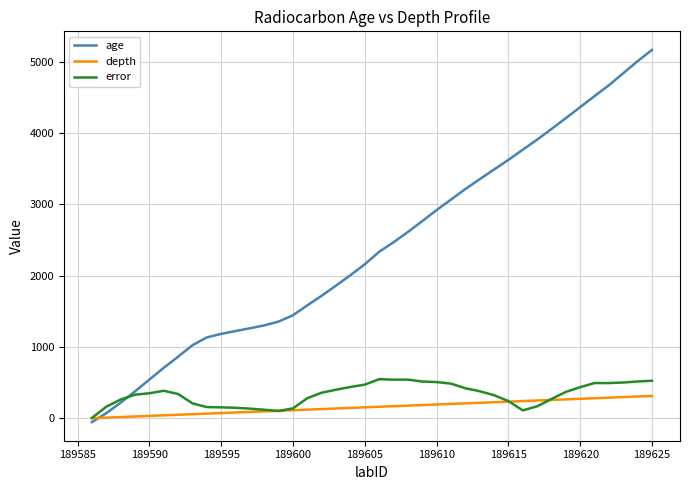

Which series has the largest range (max minus min)?

age